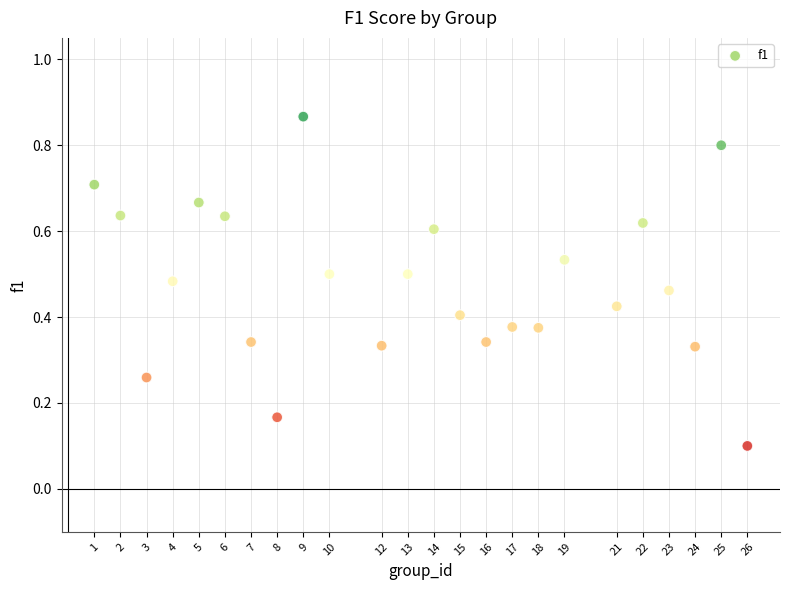

What is the range of Y values (max minus min)?

0.8